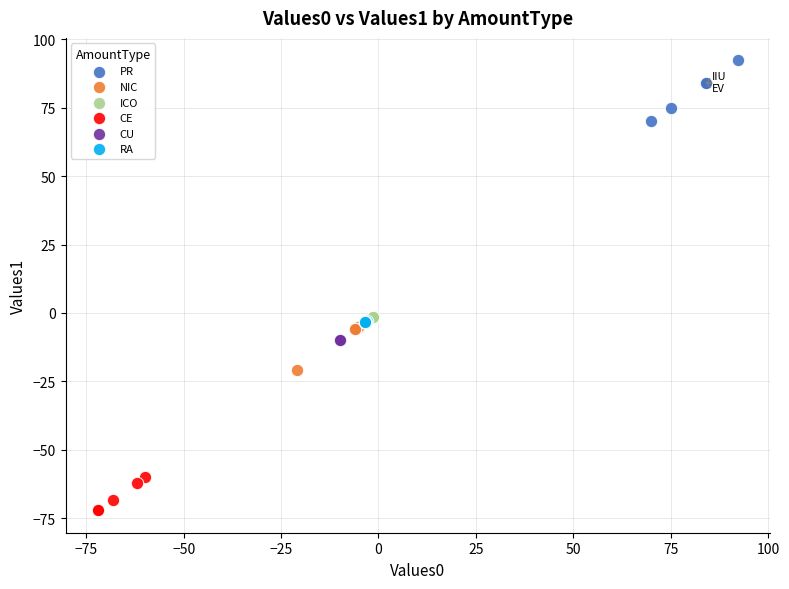

Which series contains the highest Y value?

PR